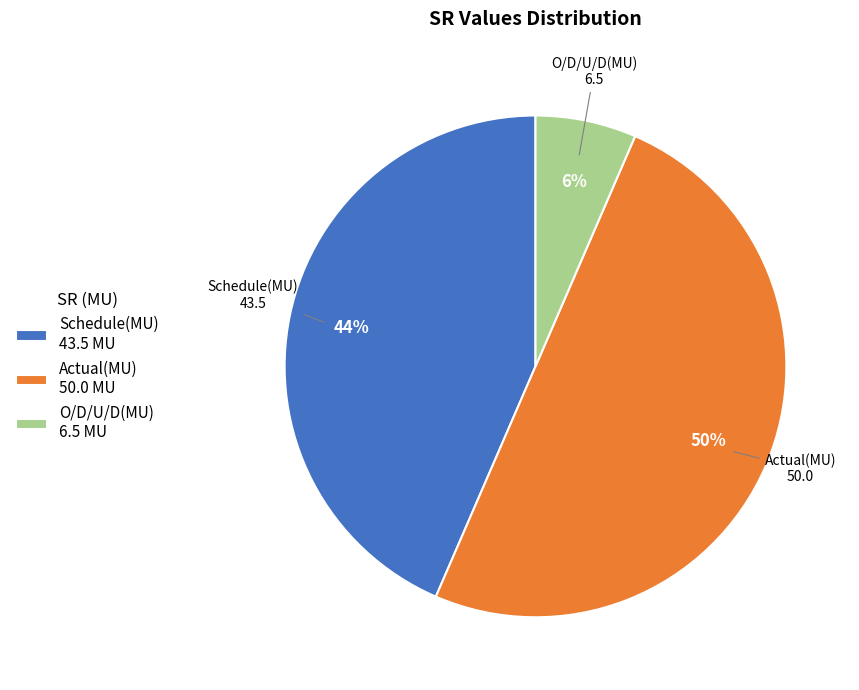

To the nearest percent, what is the average slice percentage?

33%